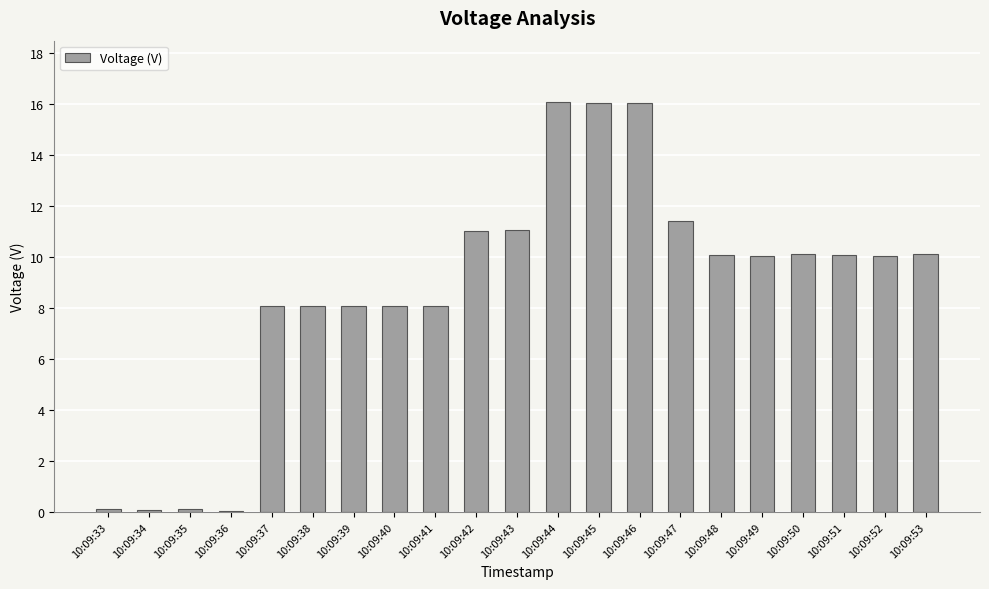

Is it true that the value at 10:09:48 is 10.1?

True